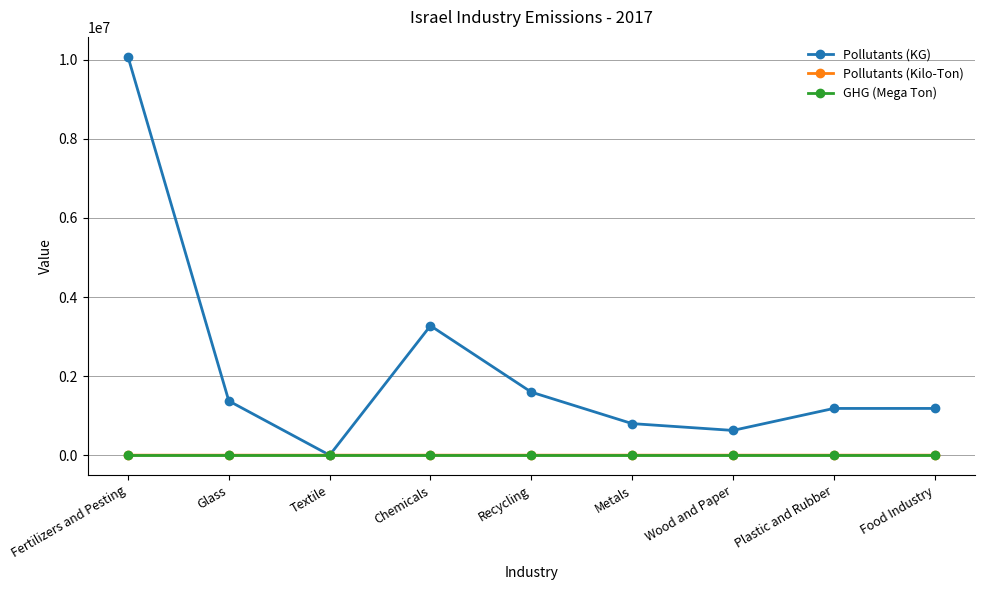

What is the difference between the highest and lowest values at Plastic and Rubber?

1182069.5